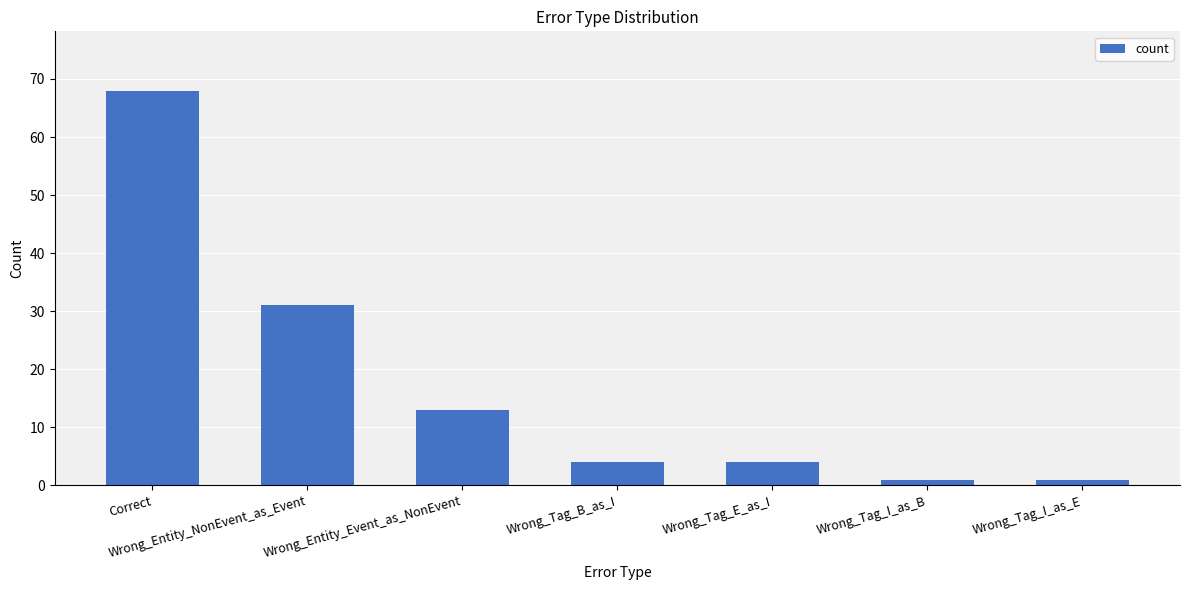

What is the greatest value displayed?

68